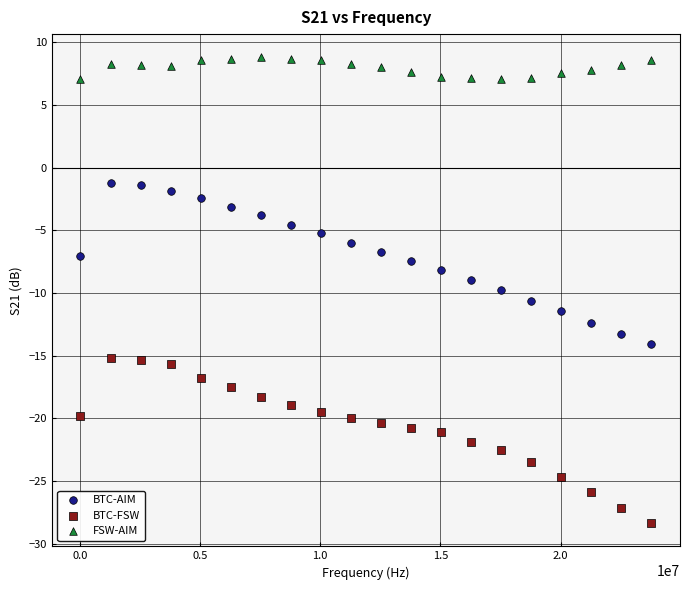

Which series has the largest Y range (max minus min)?

BTC-FSW